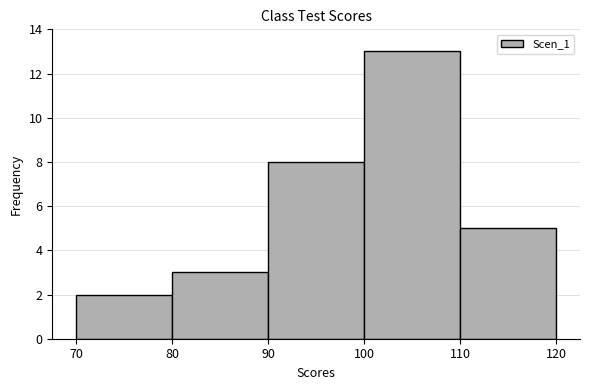

Over which range of the x-axis is the bar tallest?

100 to 110